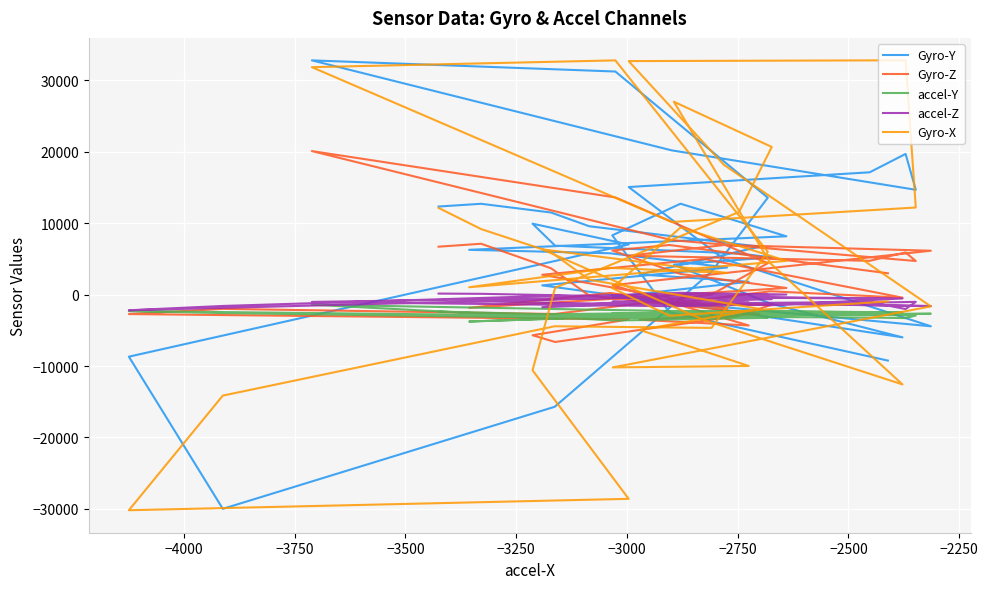

Between which two adjacent categories do accel-Z and Gyro-Z first intersect?

−3500 and −3250